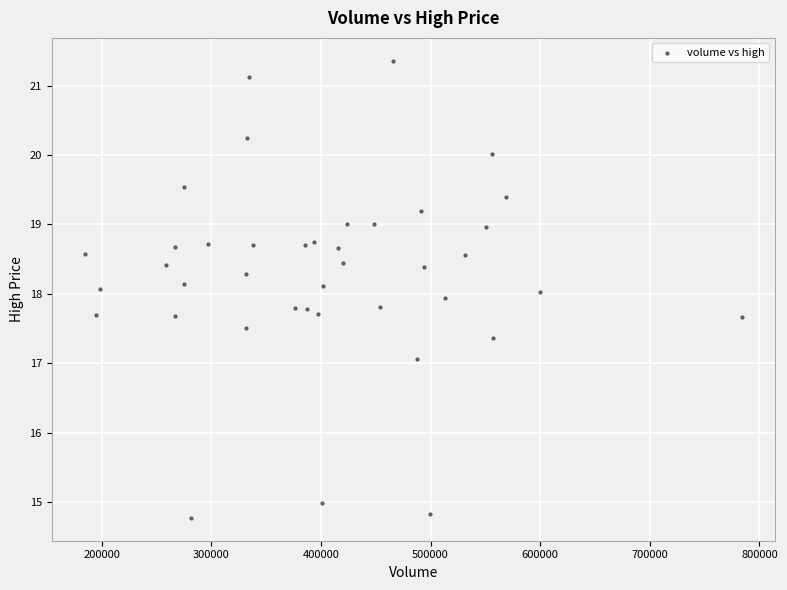

What is the range of Y values (max minus min)?

6.6